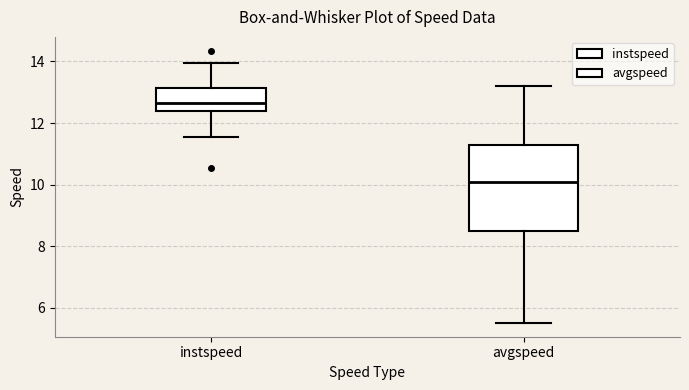

Which box is the tallest, from its lower edge to its upper edge?

avgspeed